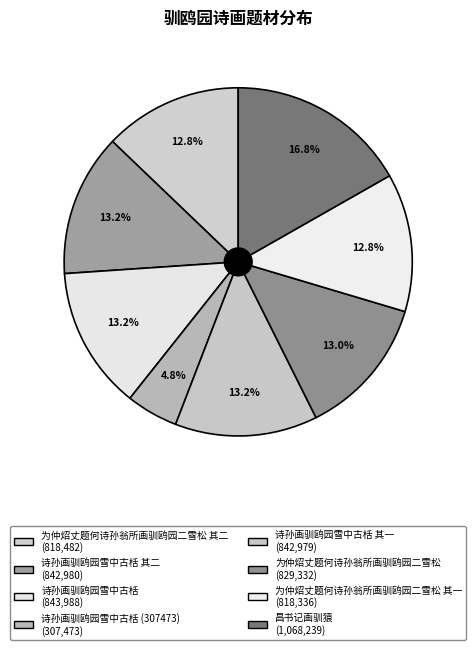

What is the smallest slice in the pie chart?

诗孙画驯鸥园雪中古栝 (307473)